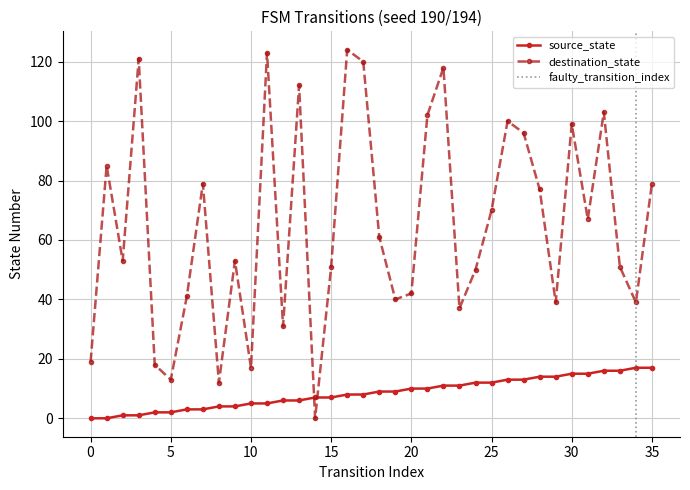

After their last crossing, which series has the higher values: destination_state or source_state?

destination_state